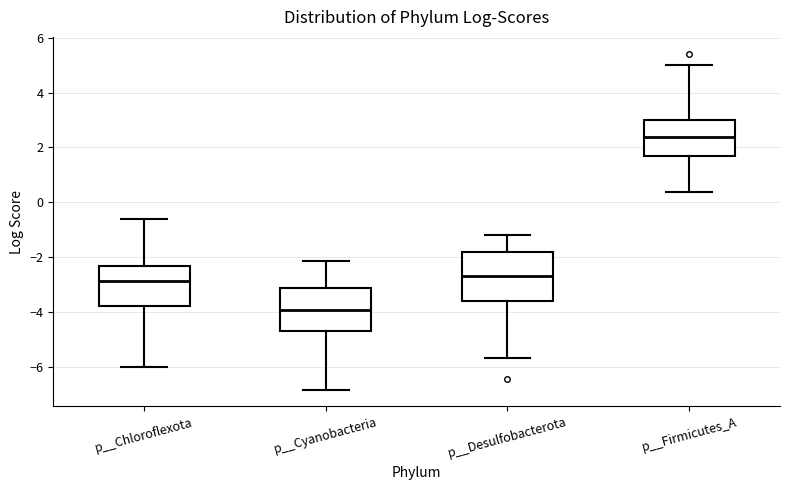

Reading left to right, read every box against the y-axis: the position of its median line, the range the box covers, and the ends of its whiskers. The values are not printed on the chart, so give them approximately, as read against the axis.

p__Chloroflexota: median -2.8, box -3.8 to -2.4, whiskers -6.0 to -0.6
p__Cyanobacteria: median -4.0, box -4.6 to -3.2, whiskers -6.8 to -2.2
p__Desulfobacterota: median -2.6, box -3.6 to -1.8, whiskers -5.6 to -1.2
p__Firmicutes_A: median 2.4, box 1.6 to 3.0, whiskers 0.4 to 5.0